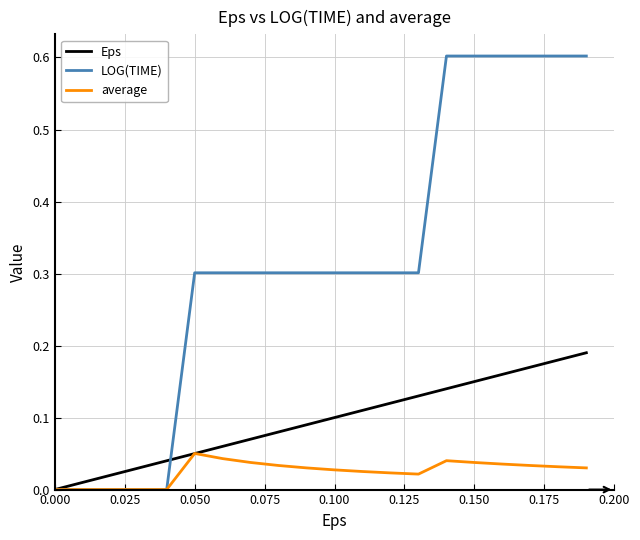

How many lines are shown in the chart?

3